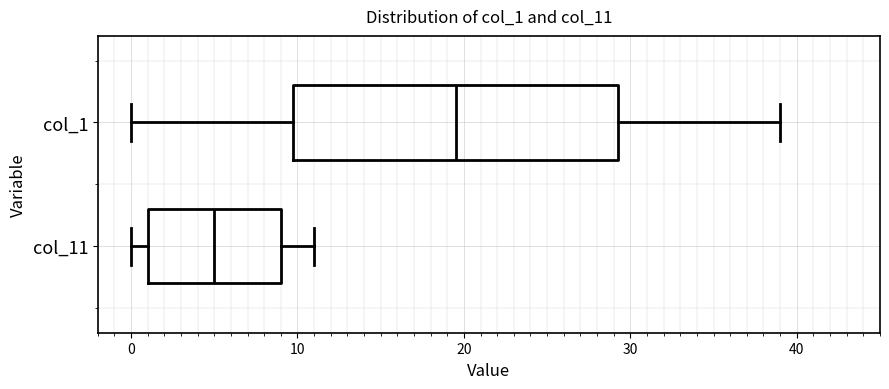

Where is the left edge of the box for col_11 on the x-axis? The values are not printed on the chart, so give them approximately, as read against the axis.

1